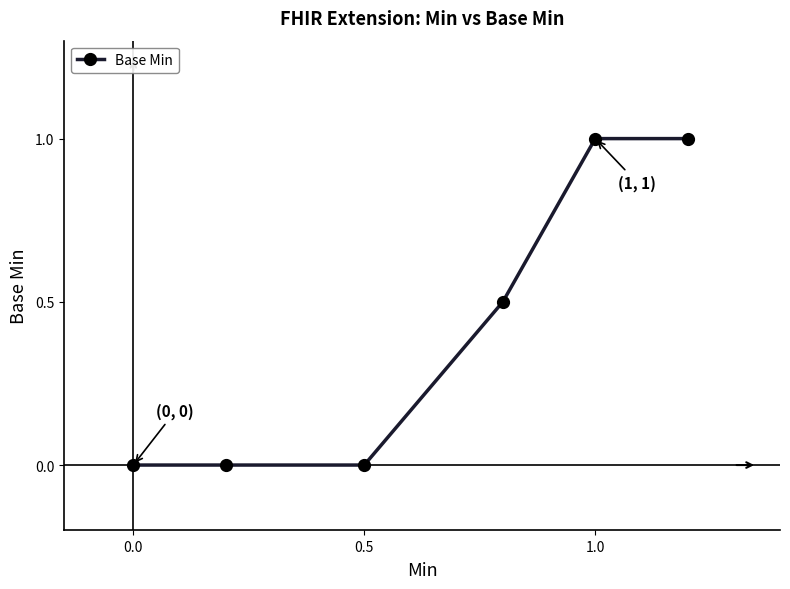

Count the number of data series in this chart.

1